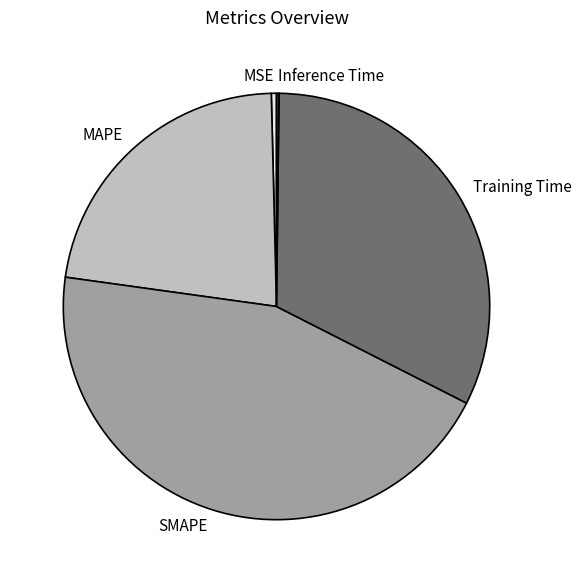

Between MAPE and MSE, which is larger?

MAPE